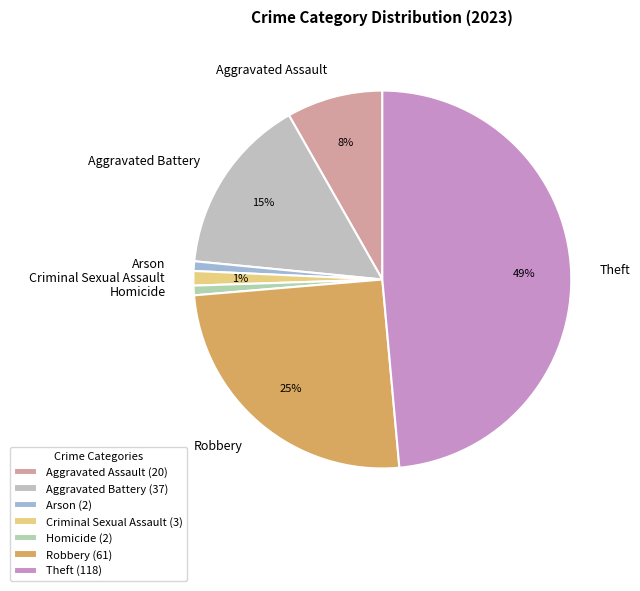

To the nearest percent, what portion does Arson represent?

1%